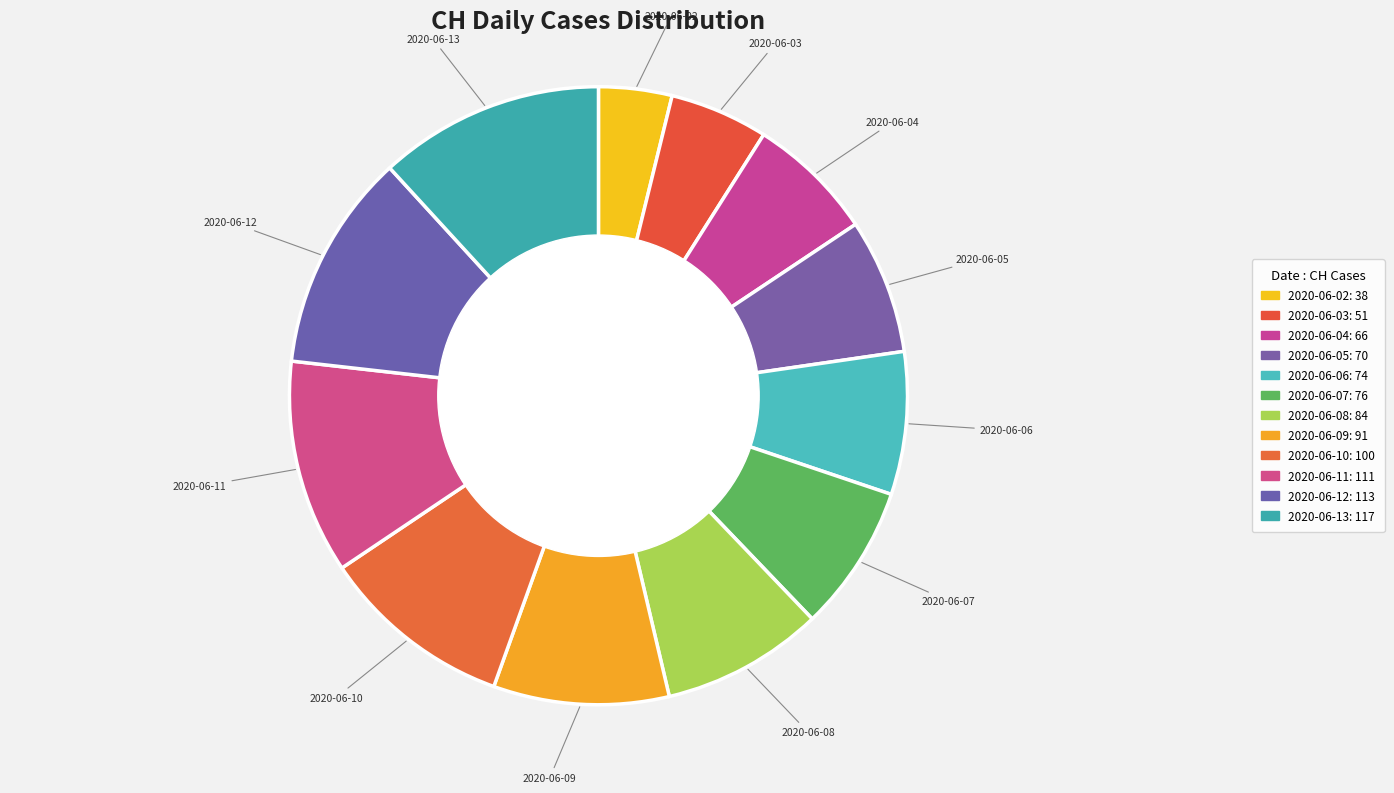

The 2020-06-08 slice represents 8% of the pie. True or false?

True